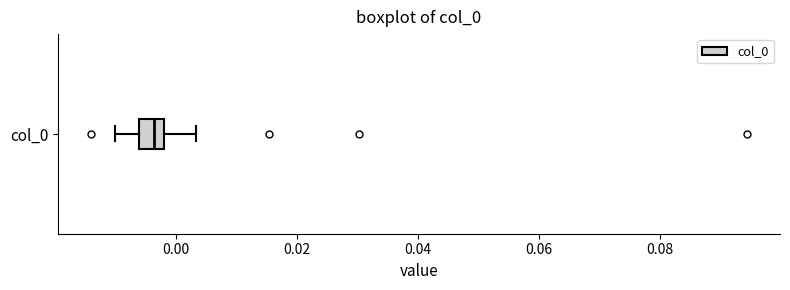

Transcribe this box plot: give where the median line is, the range the box spans, and where the two whiskers end, as read against the x-axis. The values are not printed on the chart, so give them approximately, as read against the axis.

median -0.004, box -0.006 to -0.002, whiskers -0.010 to 0.004